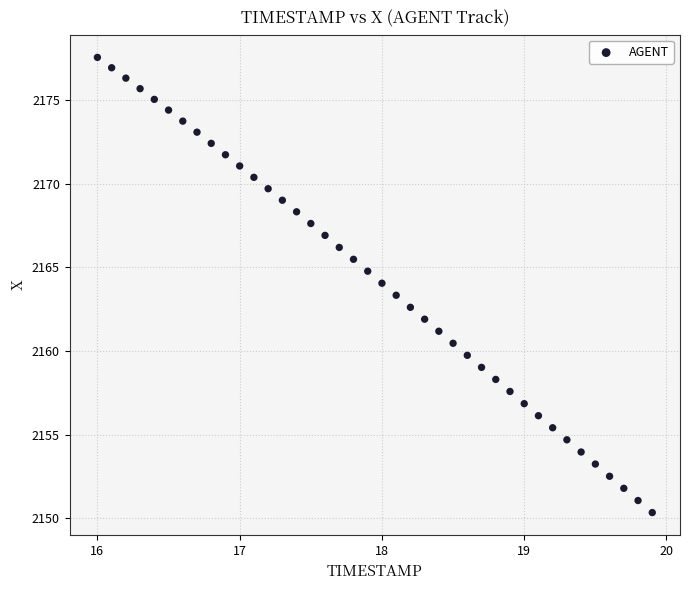

What is the range of Y values (max minus min)?

27.2